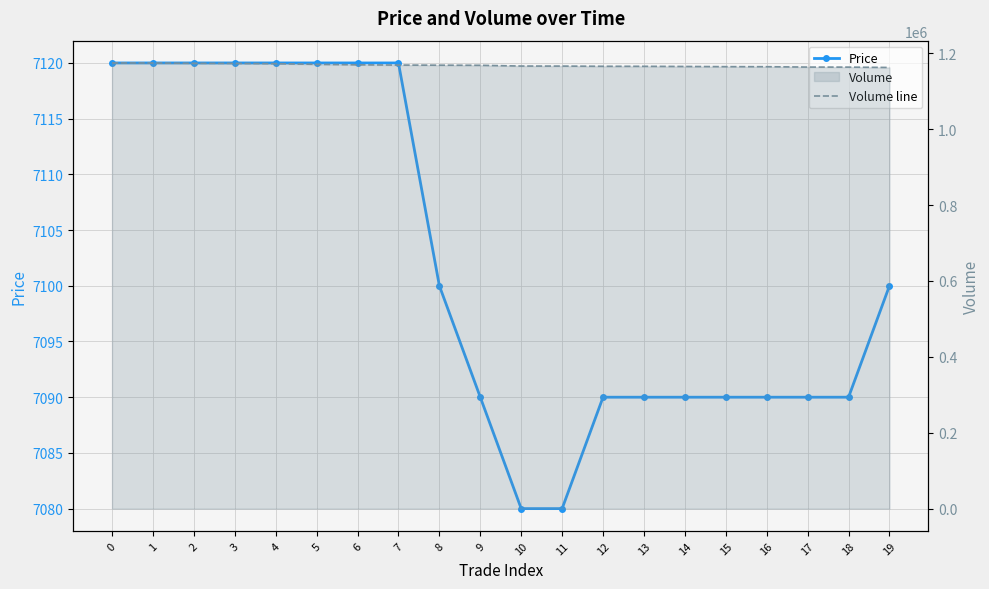

True or false: Volume line and Price cross at least once.

False